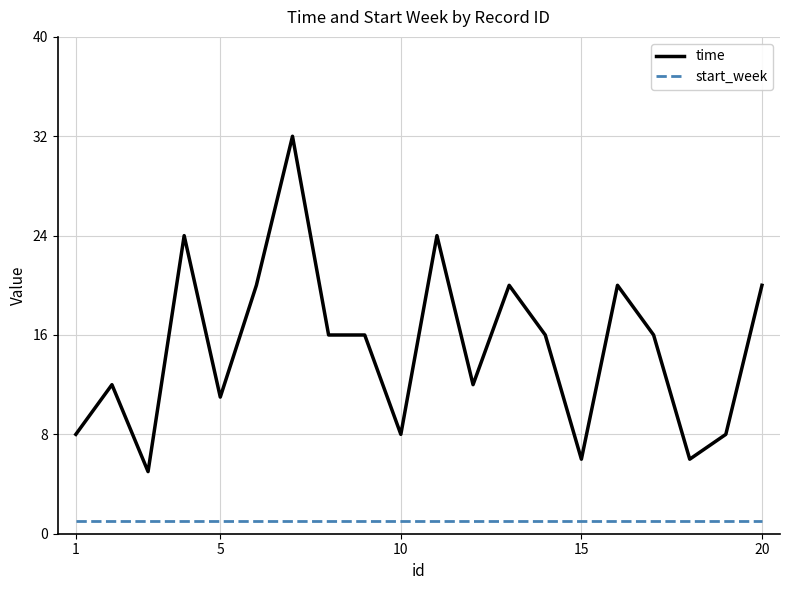

What is the maximum value for time?

32